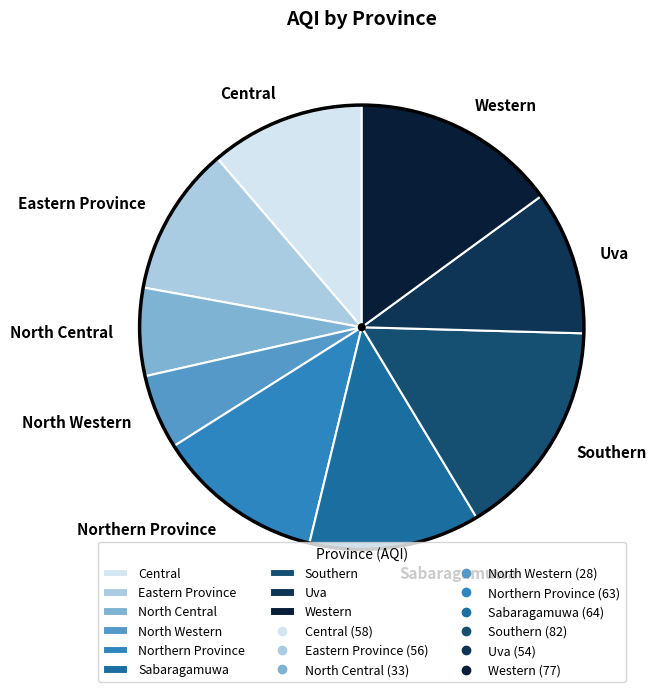

Does Sabaragamuwa represent more than half of the total?

No